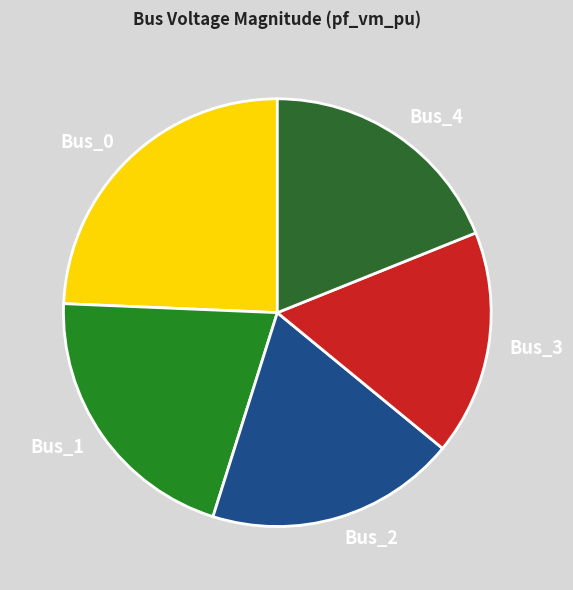

Is it true that Bus_3 is 17% of the pie?

True